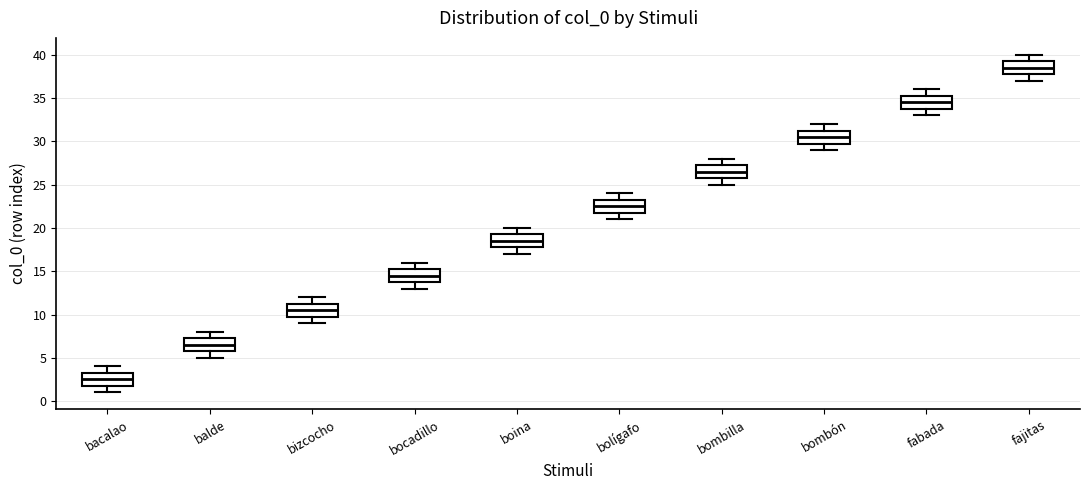

Reading left to right, transcribe this box plot: for each box, give where its median line is, the range the box spans, and where its two whiskers end, as read against the y-axis. The values are not printed on the chart, so give them approximately, as read against the axis.

bacalao: median 2.5, box 2.0 to 3.5, whiskers 1.0 to 4.0
balde: median 6.5, box 6.0 to 7.5, whiskers 5.0 to 8.0
bizcocho: median 10.5, box 10.0 to 11.5, whiskers 9.0 to 12.0
bocadillo: median 14.5, box 14.0 to 15.5, whiskers 13.0 to 16.0
boina: median 18.5, box 18.0 to 19.5, whiskers 17.0 to 20.0
bolígafo: median 22.5, box 22.0 to 23.5, whiskers 21.0 to 24.0
bombilla: median 26.5, box 26.0 to 27.5, whiskers 25.0 to 28.0
bombón: median 30.5, box 30.0 to 31.5, whiskers 29.0 to 32.0
fabada: median 34.5, box 34.0 to 35.5, whiskers 33.0 to 36.0
fajitas: median 38.5, box 38.0 to 39.5, whiskers 37.0 to 40.0